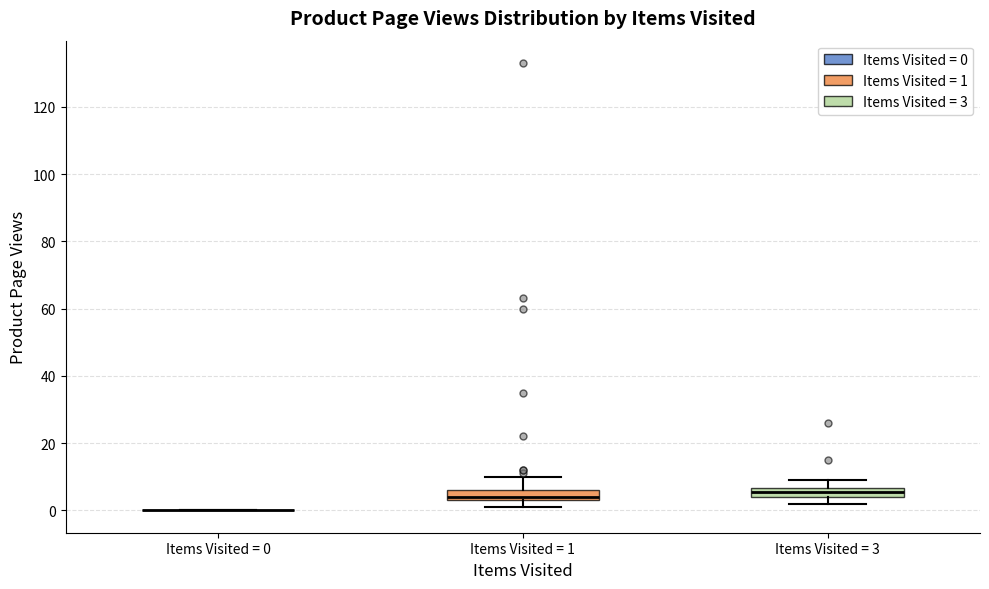

Where does the upper whisker of the box for Items Visited = 3 end on the y-axis? The values are not printed on the chart, so give them approximately, as read against the axis.

10